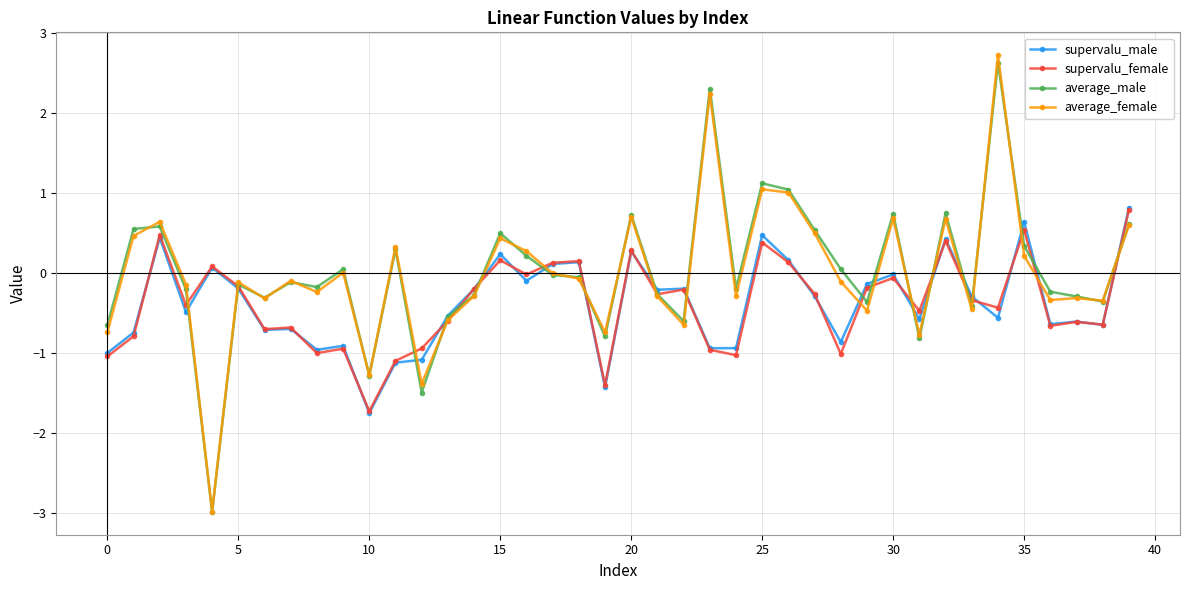

At how many categories does at least one series exceed 0?

20